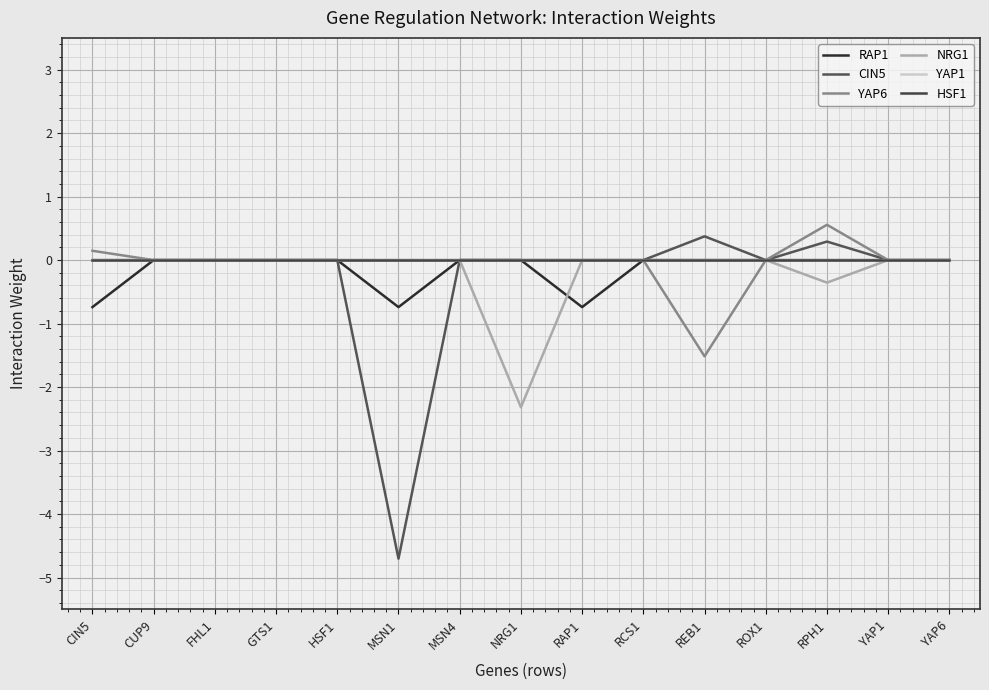

Reading left to right, transcribe all the data shown in this chart.

RAP1: CIN5=-0.7	CUP9=0.0	FHL1=0.0	GTS1=0.0	HSF1=0.0	MSN1=-0.7	MSN4=0.0	NRG1=0.0	RAP1=-0.7	RCS1=0.0	REB1=0.0	ROX1=0.0	RPH1=0.0	YAP1=0.0	YAP6=0.0
CIN5: CIN5=0.0	CUP9=0.0	FHL1=0.0	GTS1=0.0	HSF1=0.0	MSN1=-4.7	MSN4=0.0	NRG1=0.0	RAP1=0.0	RCS1=0.0	REB1=0.4	ROX1=0.0	RPH1=0.3	YAP1=0.0	YAP6=0.0
YAP6: CIN5=0.1	CUP9=0.0	FHL1=0.0	GTS1=0.0	HSF1=0.0	MSN1=0.0	MSN4=0.0	NRG1=0.0	RAP1=0.0	RCS1=0.0	REB1=-1.5	ROX1=0.0	RPH1=0.6	YAP1=0.0	YAP6=0.0
NRG1: CIN5=0.0	CUP9=0.0	FHL1=0.0	GTS1=0.0	HSF1=0.0	MSN1=0.0	MSN4=0.0	NRG1=-2.3	RAP1=0.0	RCS1=0.0	REB1=0.0	ROX1=0.0	RPH1=-0.4	YAP1=0.0	YAP6=0.0
YAP1: CIN5=0.0	CUP9=0.0	FHL1=0.0	GTS1=0.0	HSF1=0.0	MSN1=0.0	MSN4=0.0	NRG1=0.0	RAP1=0.0	RCS1=0.0	REB1=0.0	ROX1=0.0	RPH1=0.0	YAP1=0.0	YAP6=0.0
HSF1: CIN5=0.0	CUP9=0.0	FHL1=0.0	GTS1=0.0	HSF1=0.0	MSN1=0.0	MSN4=0.0	NRG1=0.0	RAP1=0.0	RCS1=0.0	REB1=0.0	ROX1=0.0	RPH1=0.0	YAP1=0.0	YAP6=0.0